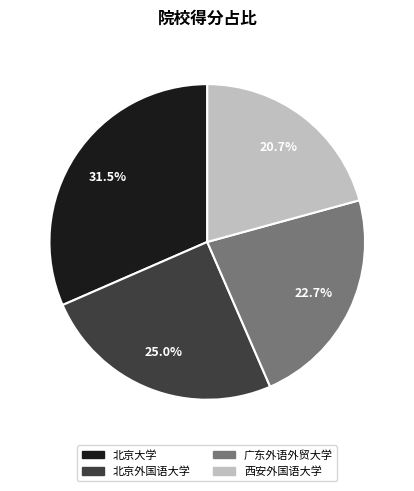

To the nearest percent, what percentage of the pie is 广东外语外贸大学?

23%